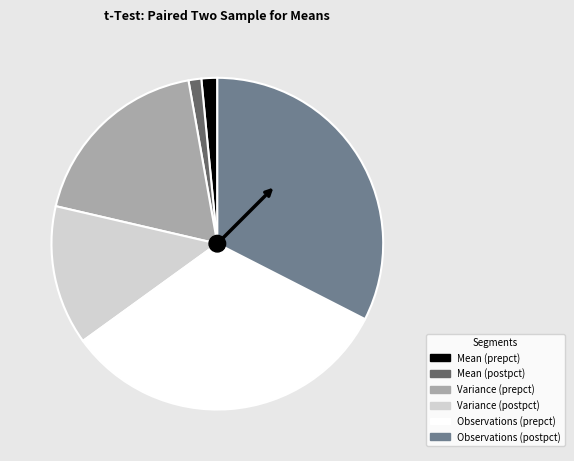

True or false: Variance (postpct) accounts for 19% of the total.

False